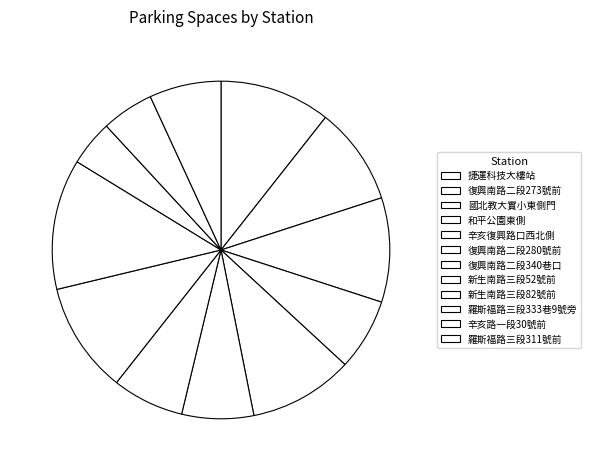

Is it true that 和平公園東側 is 7% of the pie?

True